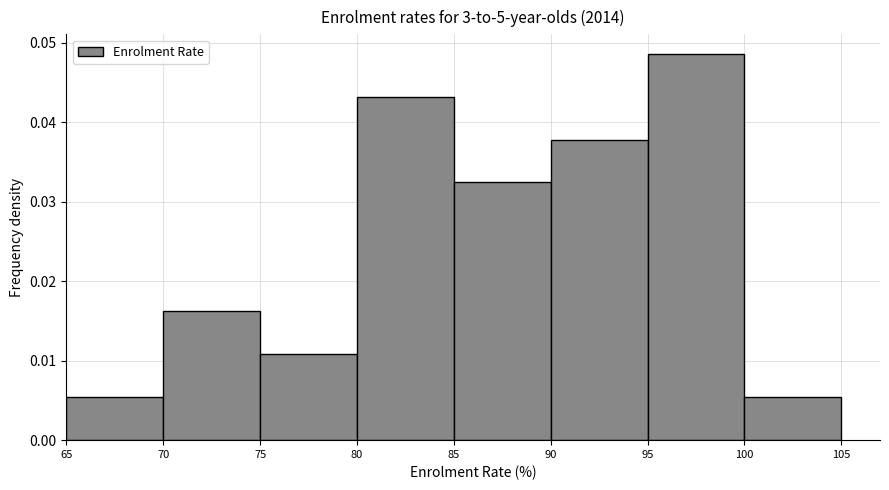

How tall is the bar that spans 85 to 90 on the x-axis? The values are not printed on the chart, so give them approximately, as read against the axis.

0.032